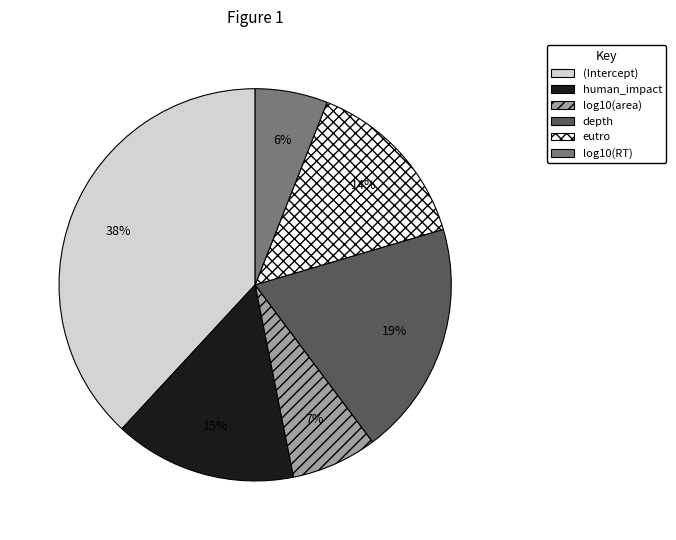

Do eutro and (Intercept) together represent more than half of the pie?

Yes